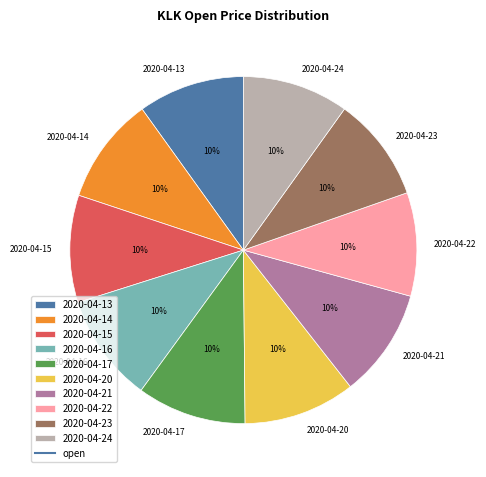

How many segments does this pie chart have?

10